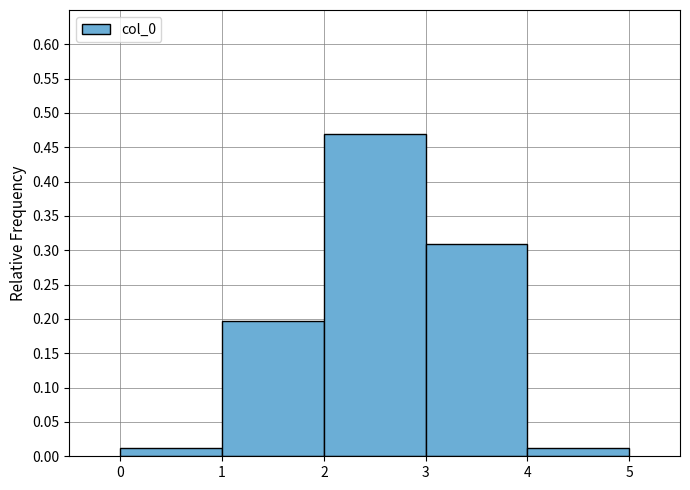

Over which range of the x-axis is the bar tallest?

2 to 3